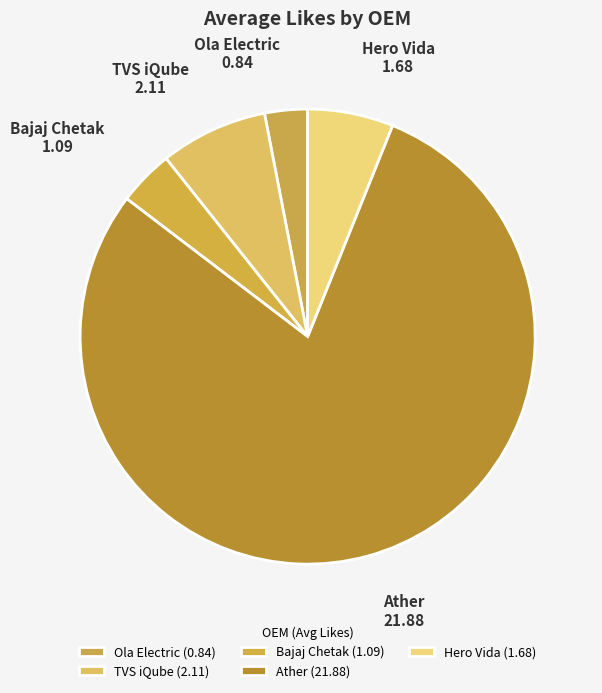

How many slices are in this pie chart?

5